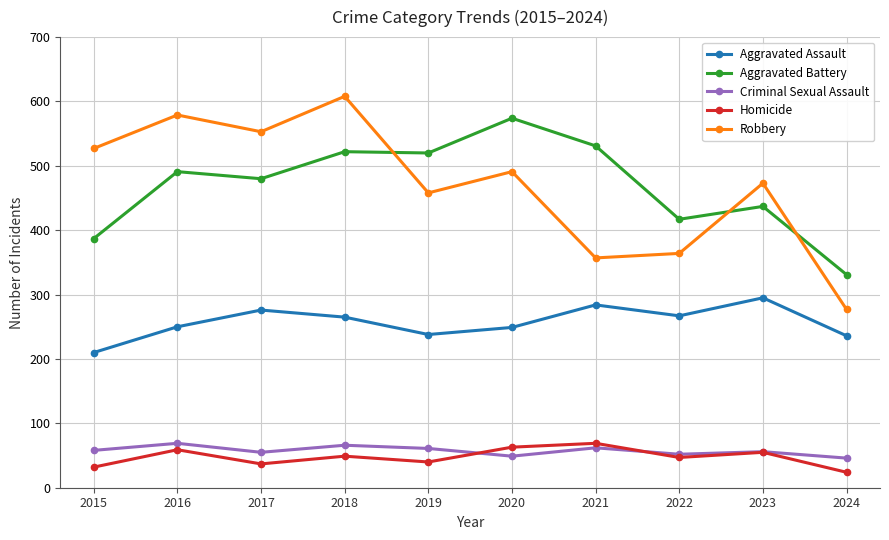

What is the value of the Aggravated Assault point at the 10th from the left?

236